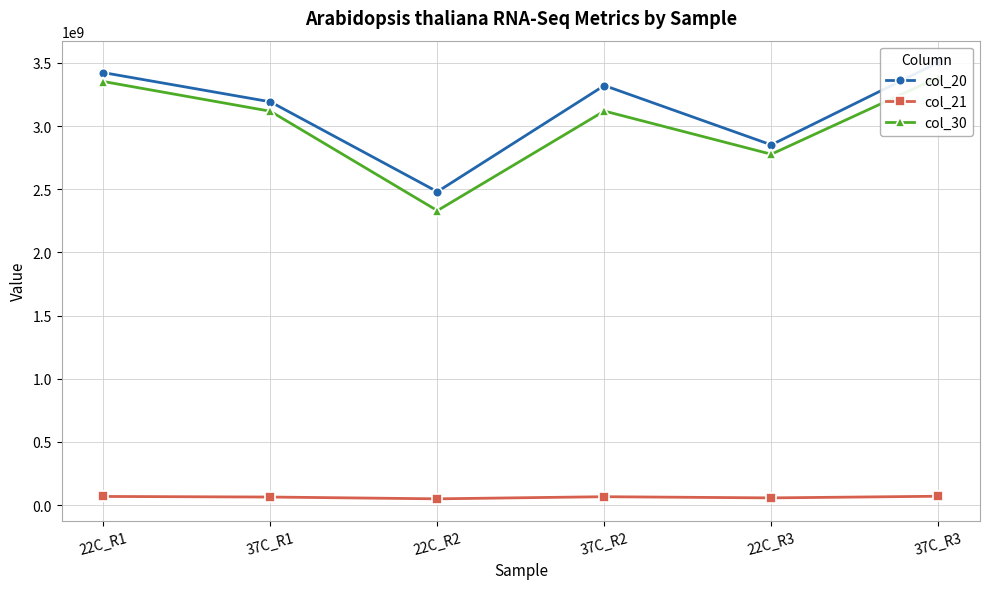

What is the greatest value displayed?

3503245450